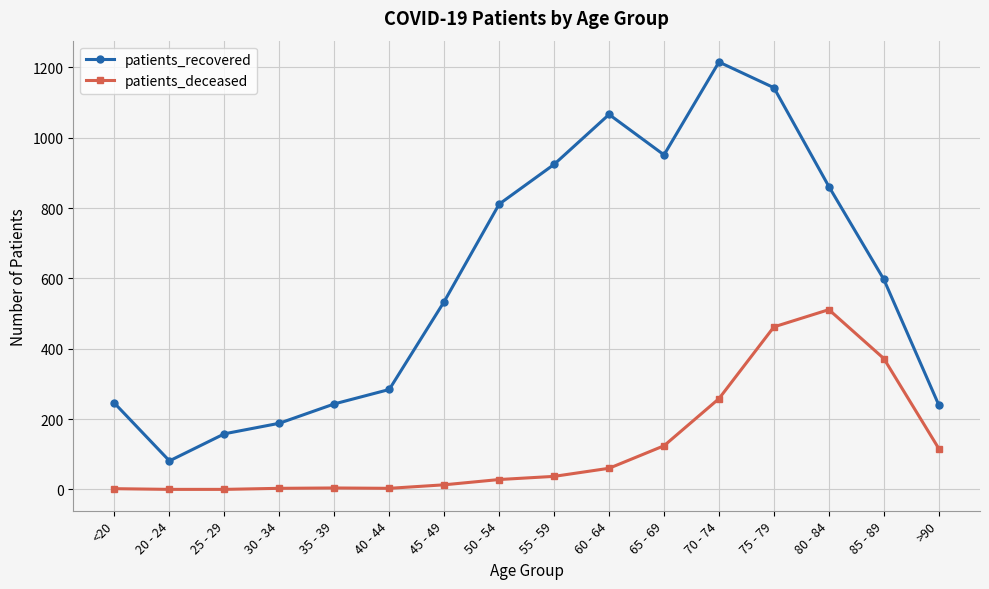

Where is the first local minimum for patients_recovered?

20 - 24